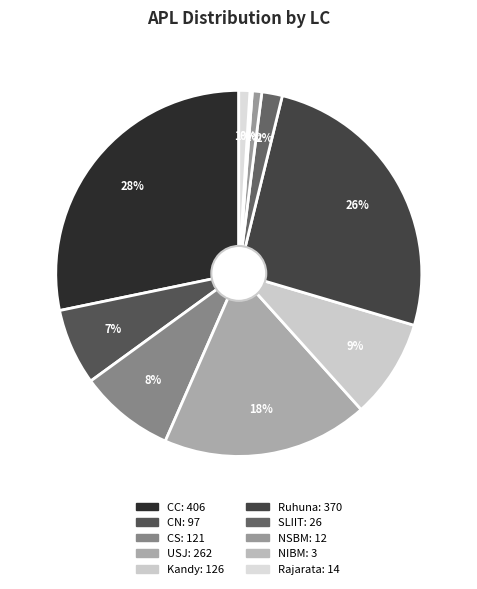

To the nearest percent, what is the average slice percentage?

10%